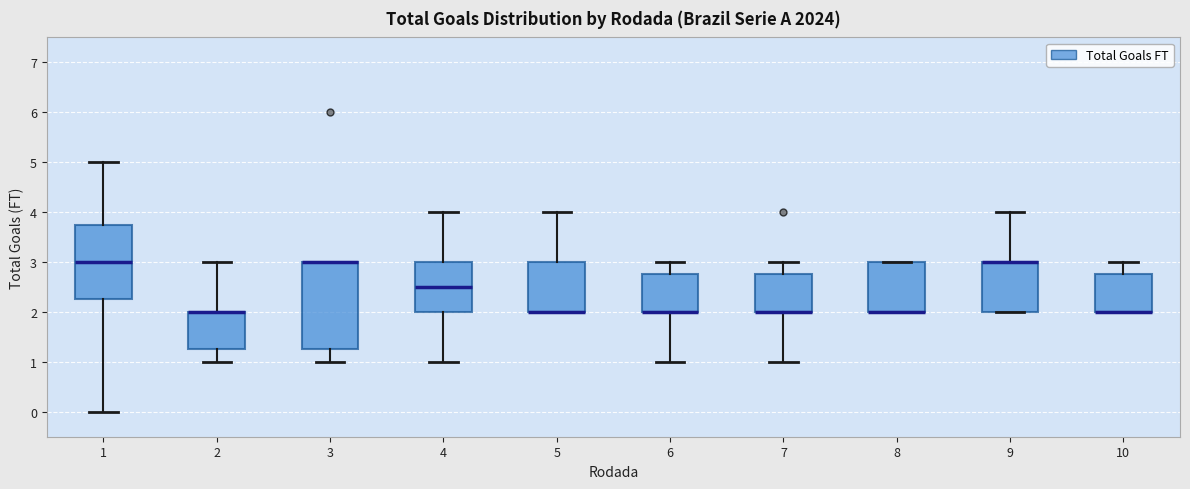

Reading left to right, read every box against the y-axis: the position of its median line, the range the box covers, and the ends of its whiskers. The values are not printed on the chart, so give them approximately, as read against the axis.

1: median 3.0, box 2.3 to 3.8, whiskers 0.0 to 5.0
2: median 2.0 (drawn on the box's upper edge), box 1.3 to 2.0, whiskers 1.0 to 3.0
3: median 3.0 (drawn on the box's upper edge), box 1.3 to 3.0, whiskers 1.0 to 3.0
4: median 2.5, box 2.0 to 3.0, whiskers 1.0 to 4.0
5: median 2.0 (drawn on the box's lower edge), box 2.0 to 3.0, whiskers 2.0 to 4.0
6: median 2.0 (drawn on the box's lower edge), box 2.0 to 2.8, whiskers 1.0 to 3.0
7: median 2.0 (drawn on the box's lower edge), box 2.0 to 2.8, whiskers 1.0 to 3.0
8: median 2.0 (drawn on the box's lower edge), box 2.0 to 3.0, whiskers 2.0 to 3.0
9: median 3.0 (drawn on the box's upper edge), box 2.0 to 3.0, whiskers 2.0 to 4.0
10: median 2.0 (drawn on the box's lower edge), box 2.0 to 2.8, whiskers 2.0 to 3.0